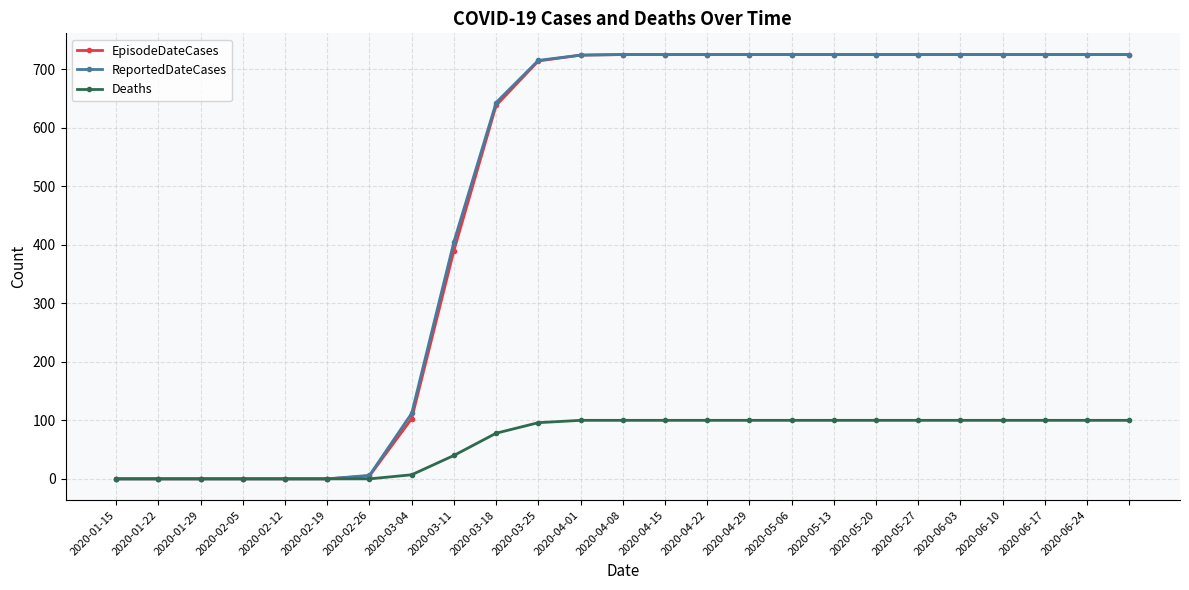

What is the maximum value shown in the chart?

725